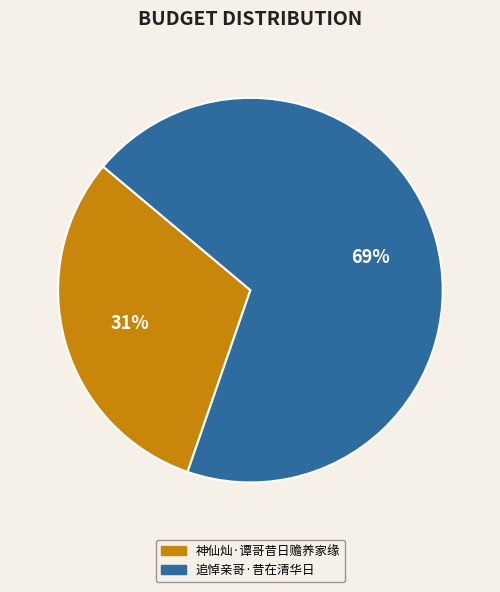

Count the number of slices in the pie.

2